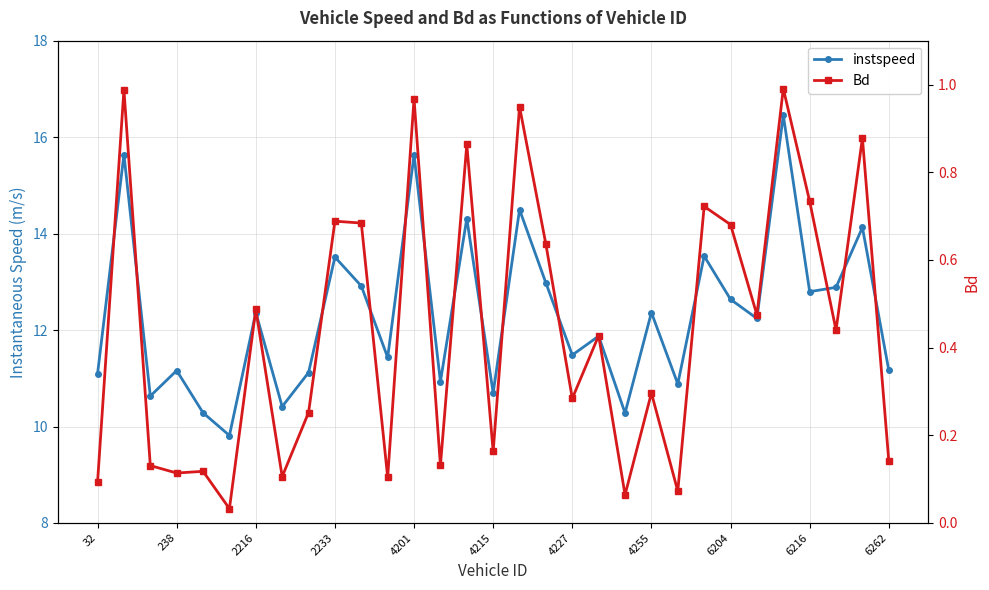

At how many categories does at least one series exceed 15?

3